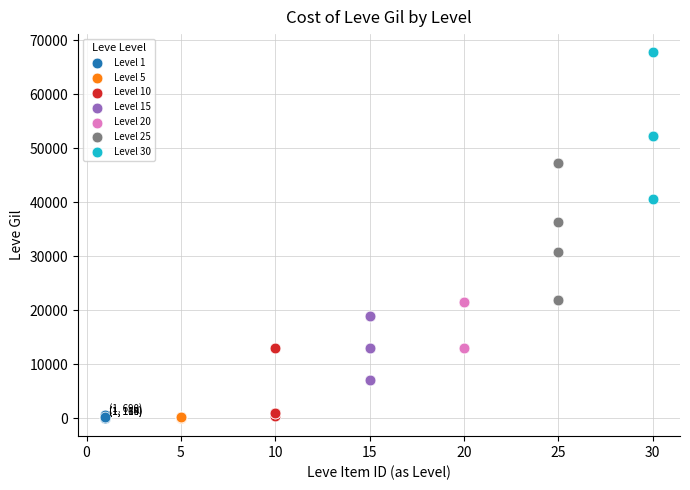

Which series contains the highest Y value?

Level 30